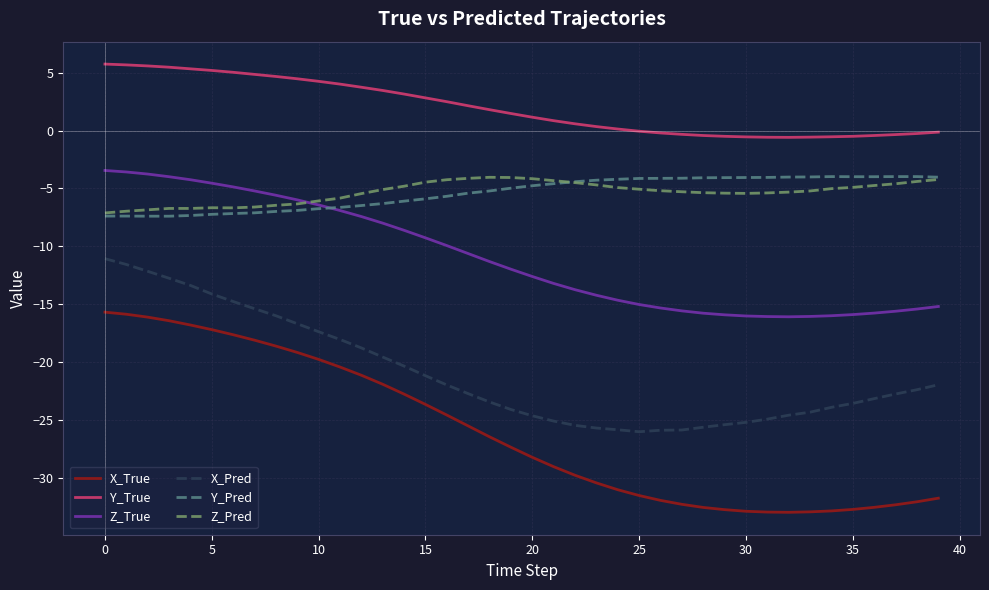

What is the smallest value displayed?

-33.0